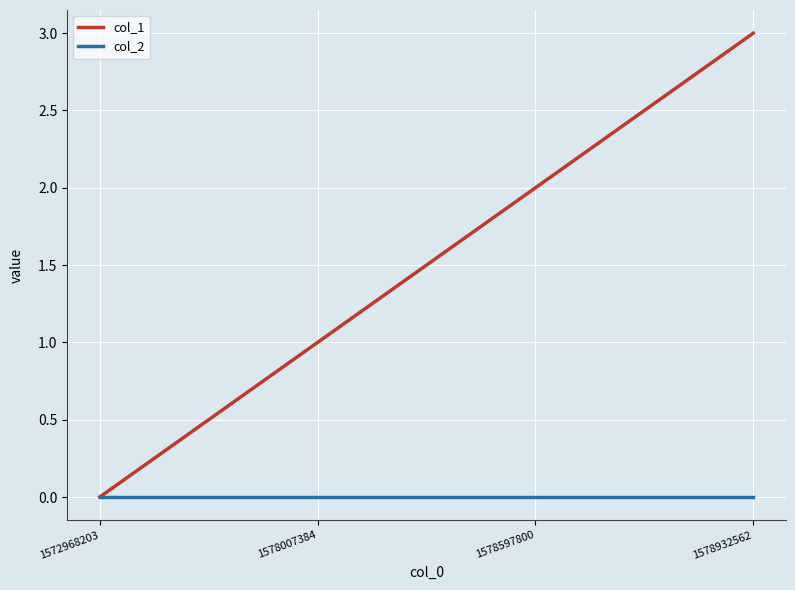

The value of col_1 at 1578597800 is 3. True or false?

False